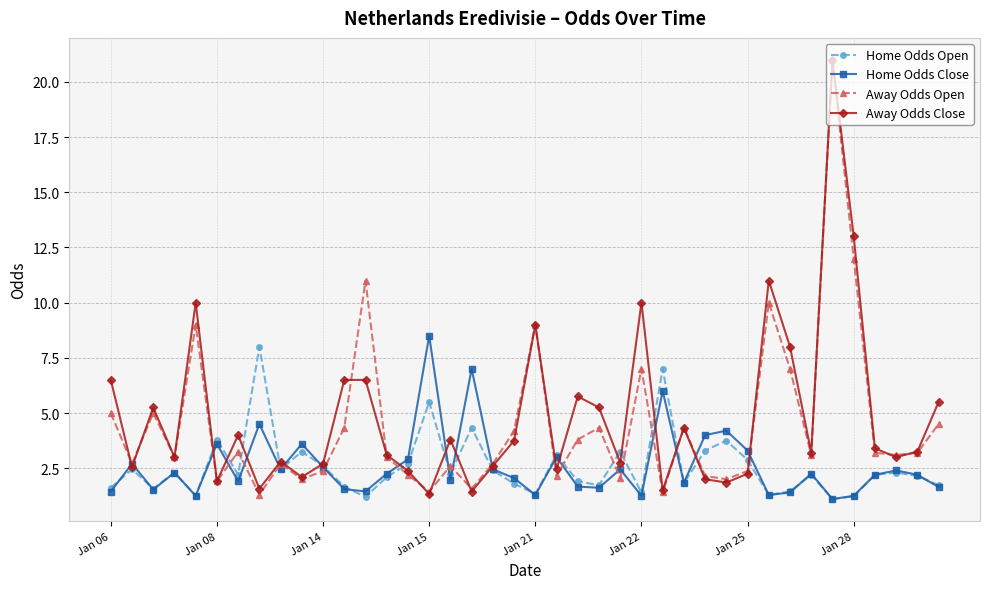

What is the maximum value shown in the chart?

21.0